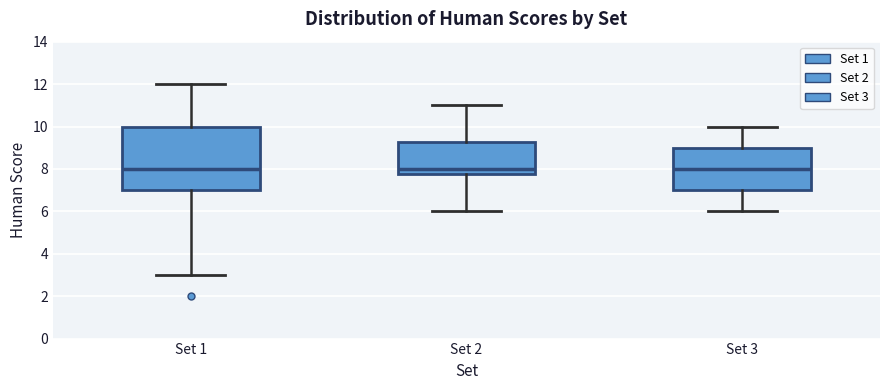

Reading left to right, transcribe this box plot: for each box, give where its median line is, the range the box spans, and where its two whiskers end, as read against the y-axis. The values are not printed on the chart, so give them approximately, as read against the axis.

Set 1: median 8.0, box 7.0 to 10.0, whiskers 3.0 to 12.0
Set 2: median 8.0, box 7.8 to 9.2, whiskers 6.0 to 11.0
Set 3: median 8.0, box 7.0 to 9.0, whiskers 6.0 to 10.0